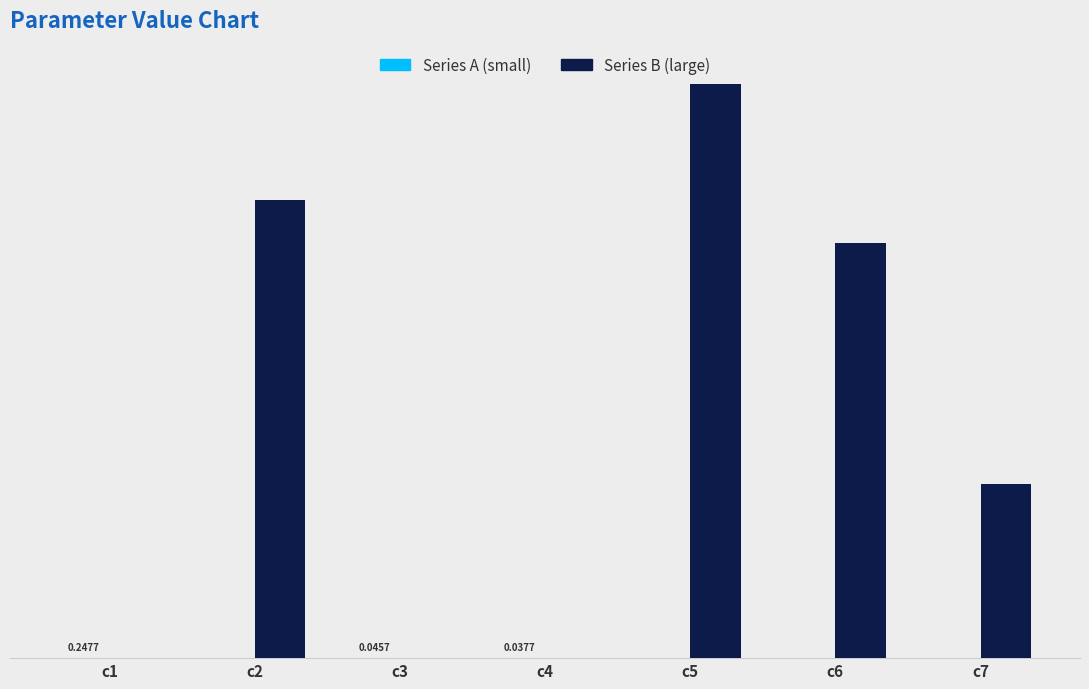

Does the chart contain stacked bars?

No